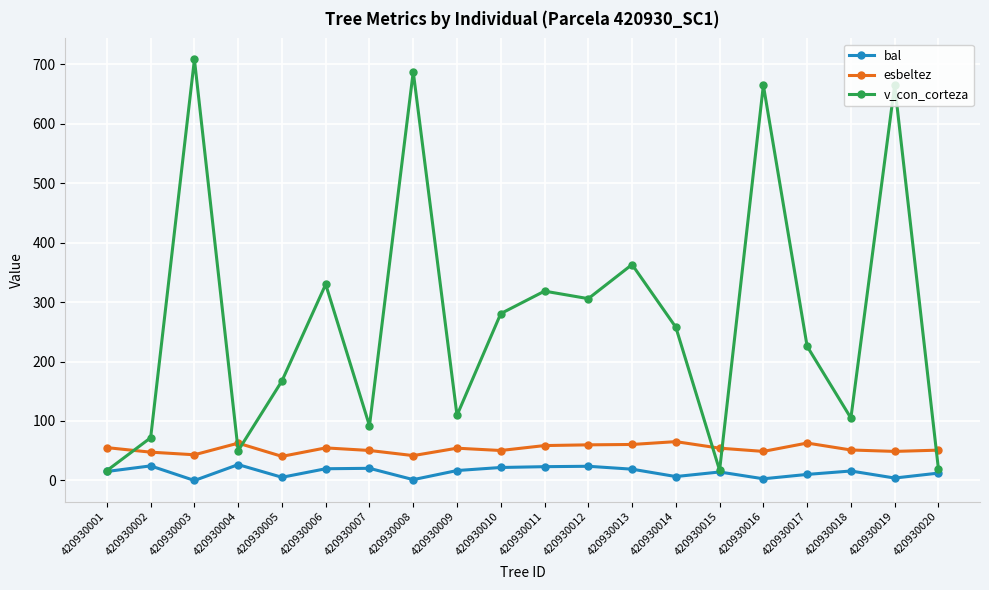

Rank the series by their maximum value, from lowest to highest.

bal, esbeltez, v_con_corteza